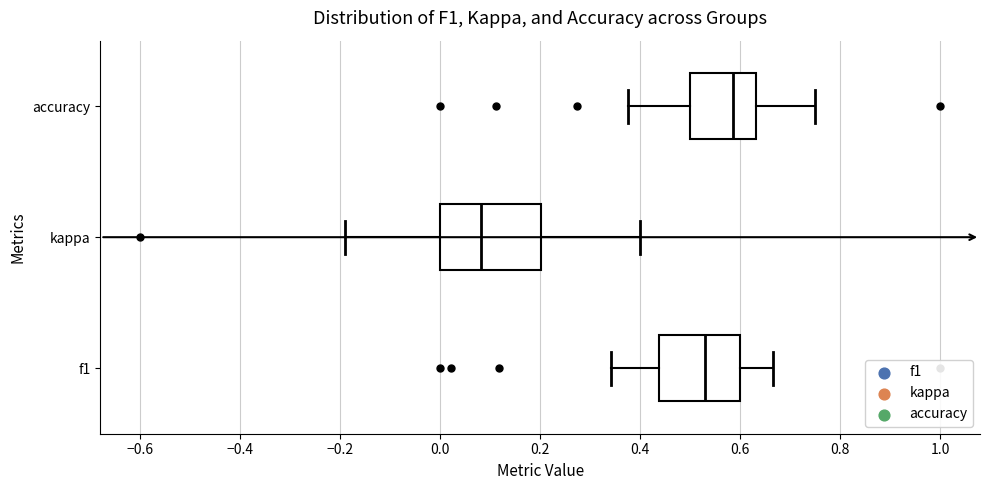

Reading bottom to top, read every box against the x-axis: the position of its median line, the range the box covers, and the ends of its whiskers. The values are not printed on the chart, so give them approximately, as read against the axis.

f1: median 0.52, box 0.44 to 0.60, whiskers 0.34 to 0.66
kappa: median 0.08, box 0.00 to 0.20, whiskers -0.20 to 0.40
accuracy: median 0.58, box 0.50 to 0.64, whiskers 0.38 to 0.76